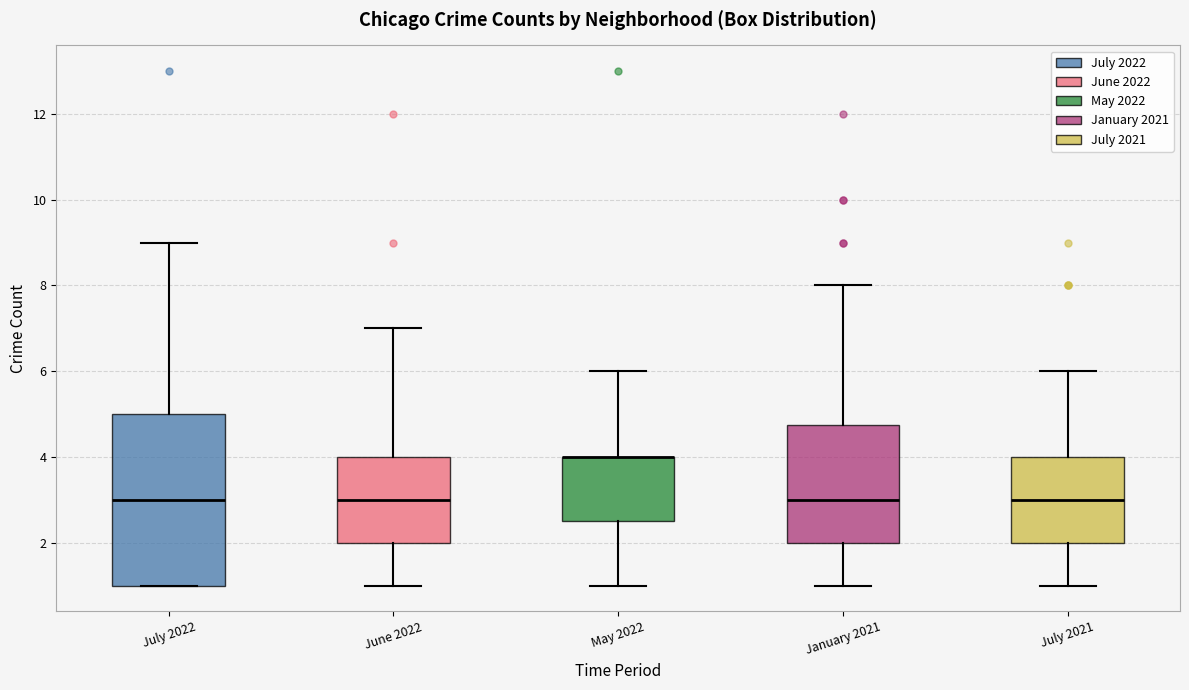

Reading left to right, transcribe this box plot: for each box, give where its median line is, the range the box spans, and where its two whiskers end, as read against the y-axis. The values are not printed on the chart, so give them approximately, as read against the axis.

July 2022: median 3.0, box 1.0 to 5.0, whiskers 1.0 to 9.0
June 2022: median 3.0, box 2.0 to 4.0, whiskers 1.0 to 7.0
May 2022: median 4.0 (drawn on the box's upper edge), box 2.6 to 4.0, whiskers 1.0 to 6.0
January 2021: median 3.0, box 2.0 to 4.8, whiskers 1.0 to 8.0
July 2021: median 3.0, box 2.0 to 4.0, whiskers 1.0 to 6.0